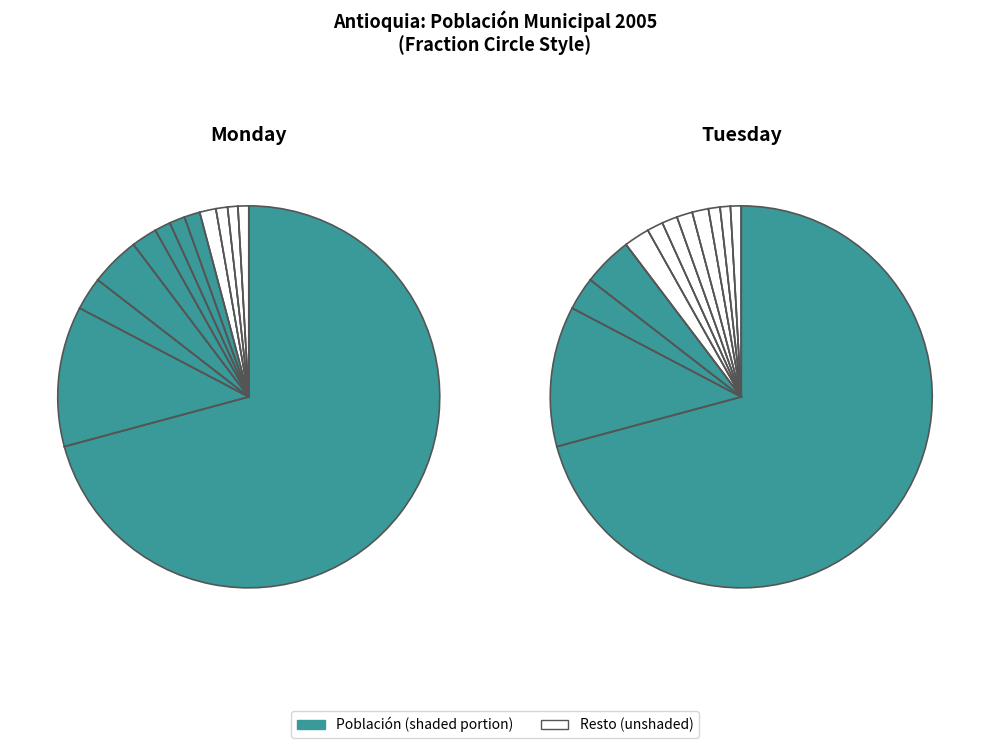

Count the number of slices in the pie.

12